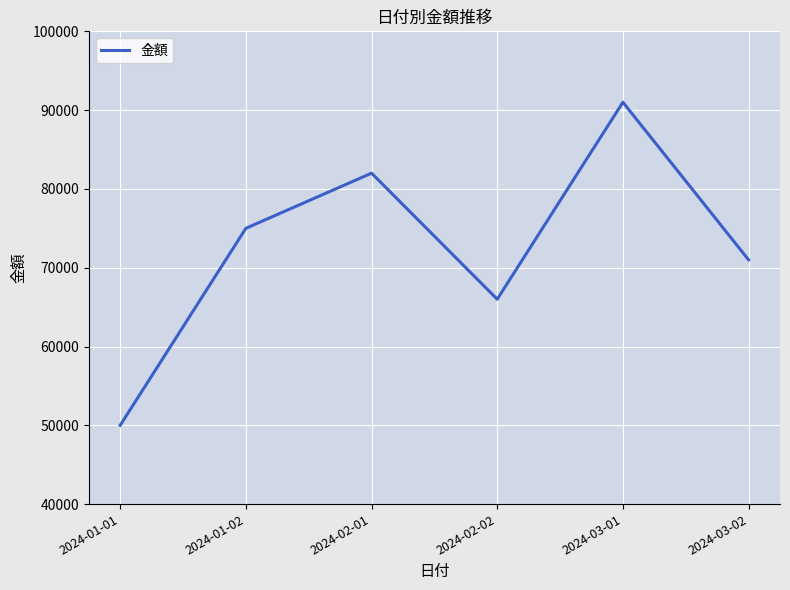

What value does the data have at 2024-03-01?

91000